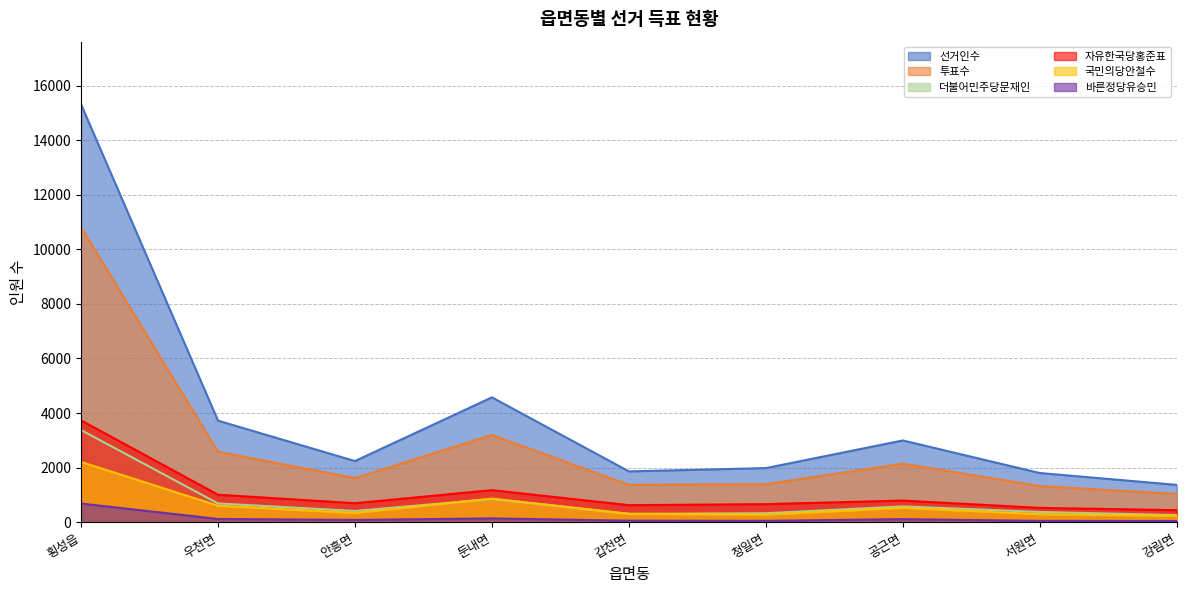

Is the value of 선거인수 at 횡성읍 greater than the value of 자유한국당홍준표 at 서원면?

Yes